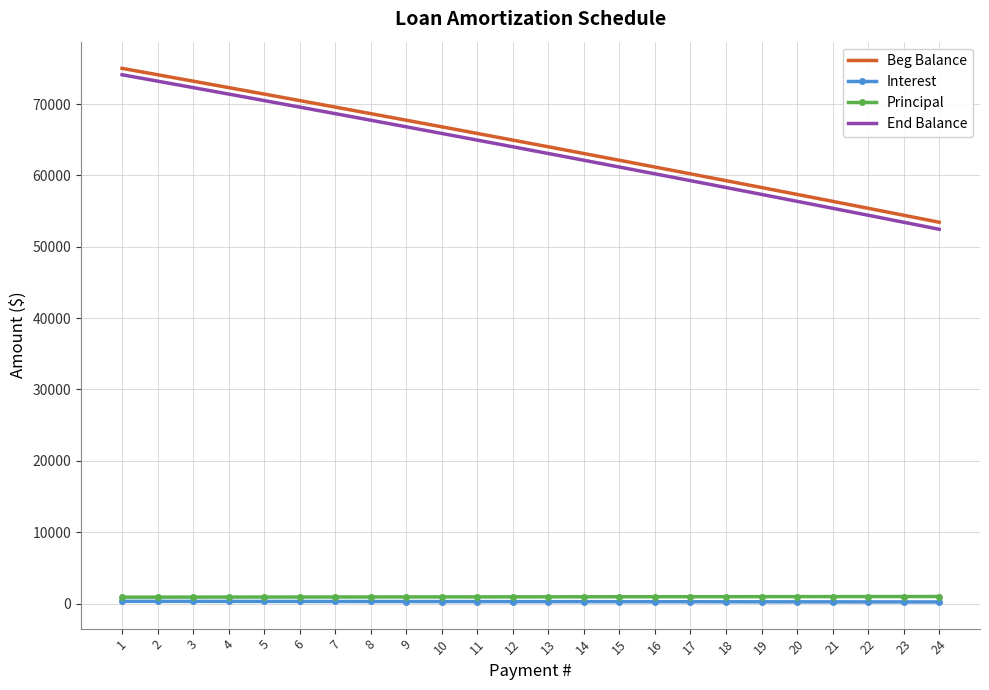

True or false: Beg Balance has a value of 12640.6 at 16.

False